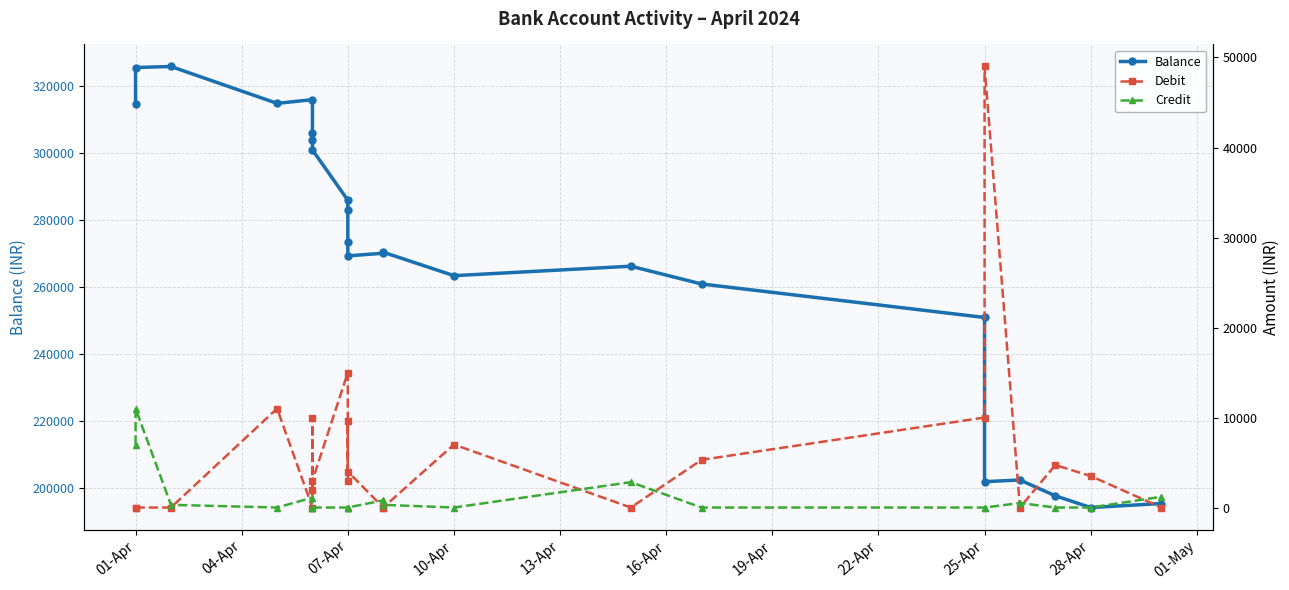

What is the total value across all series at 07-Apr?

300782.7